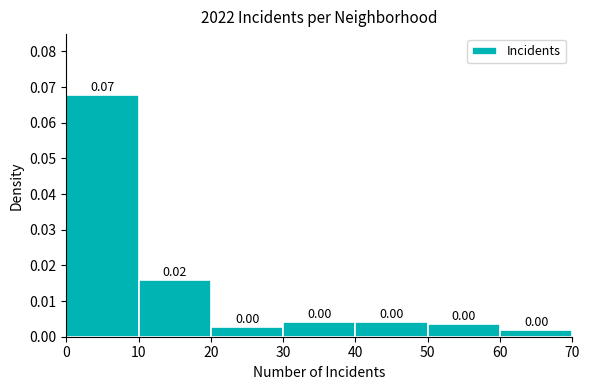

Over which range of the x-axis is the bar tallest?

0 to 10